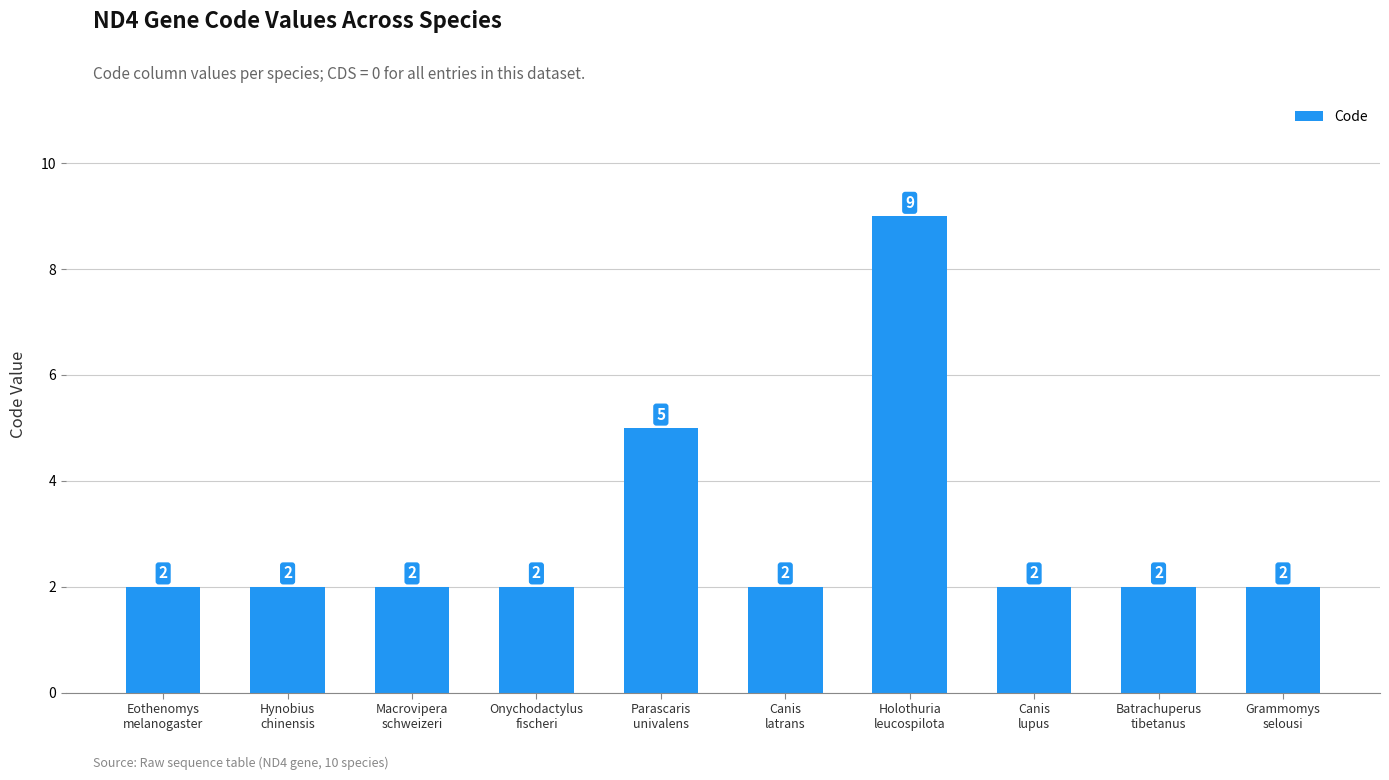

What is the sum of the values at Canis
latrans and Grammomys
selousi?

4